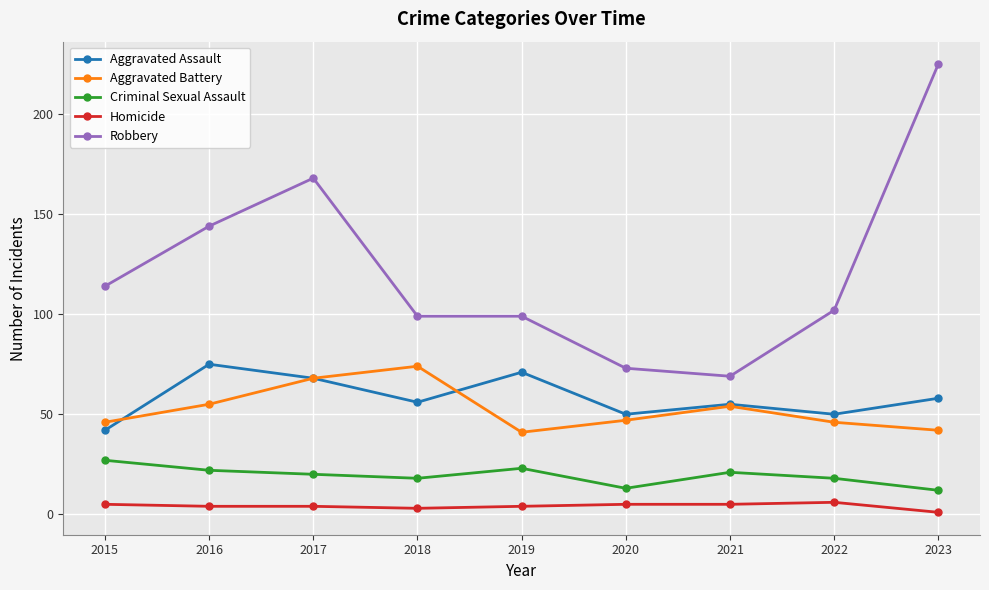

What is the total value across all series at 2018?

250